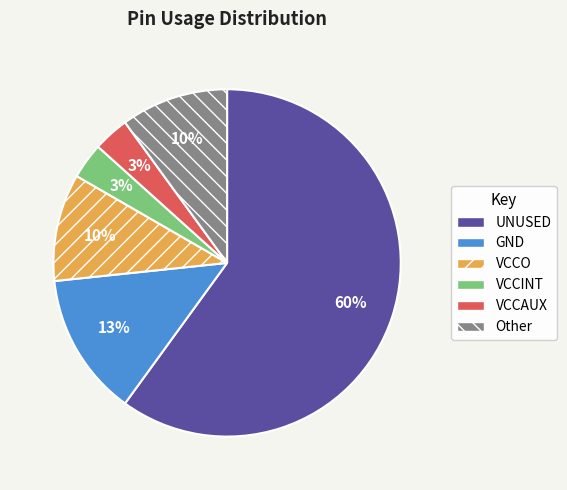

To the nearest percent, what is the average slice percentage?

17%